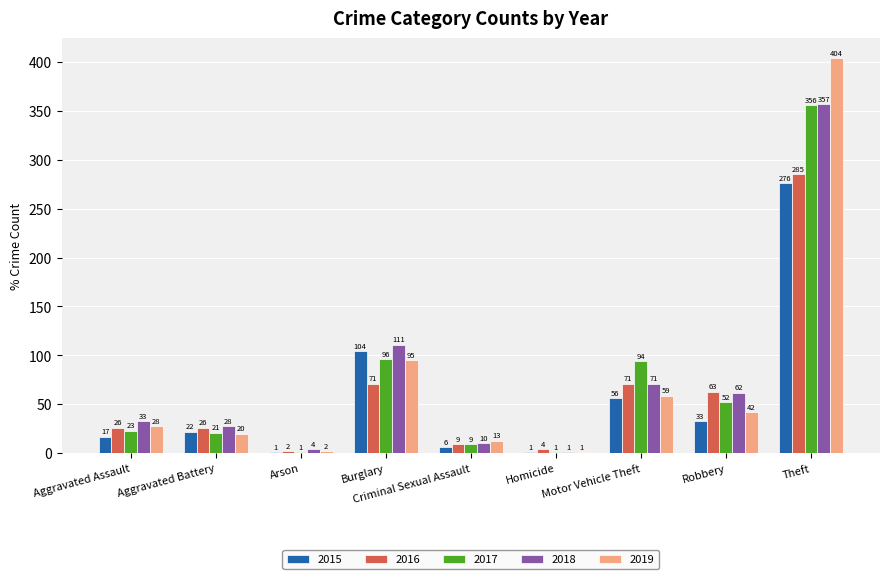

What is the greatest value displayed?

404